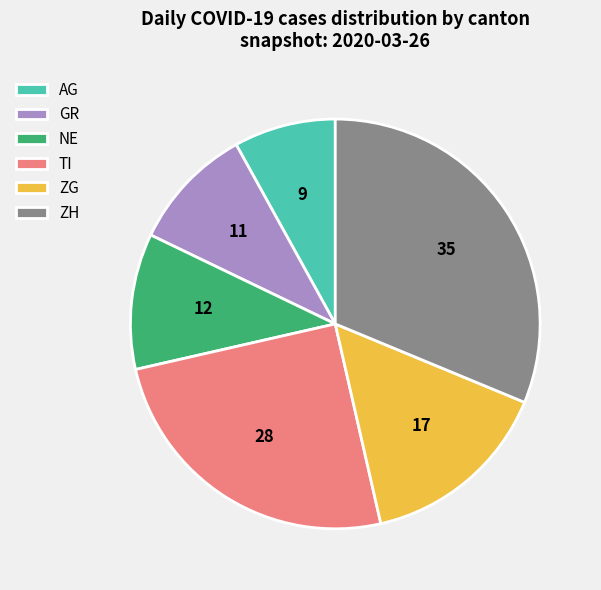

Does ZH account for over 50% of the chart?

No